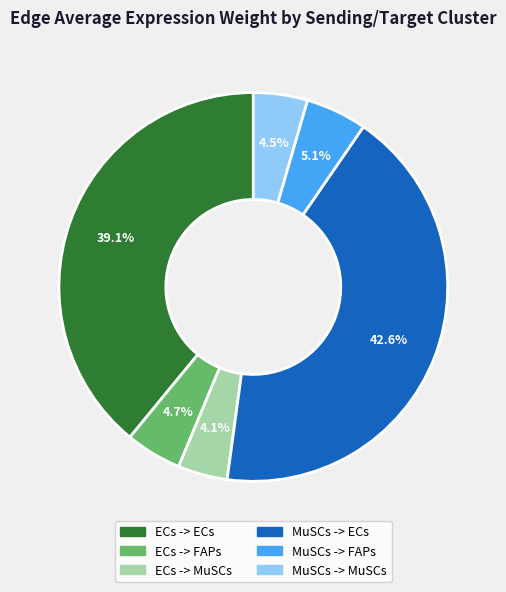

Does MuSCs -> FAPs represent more than half of the total?

No